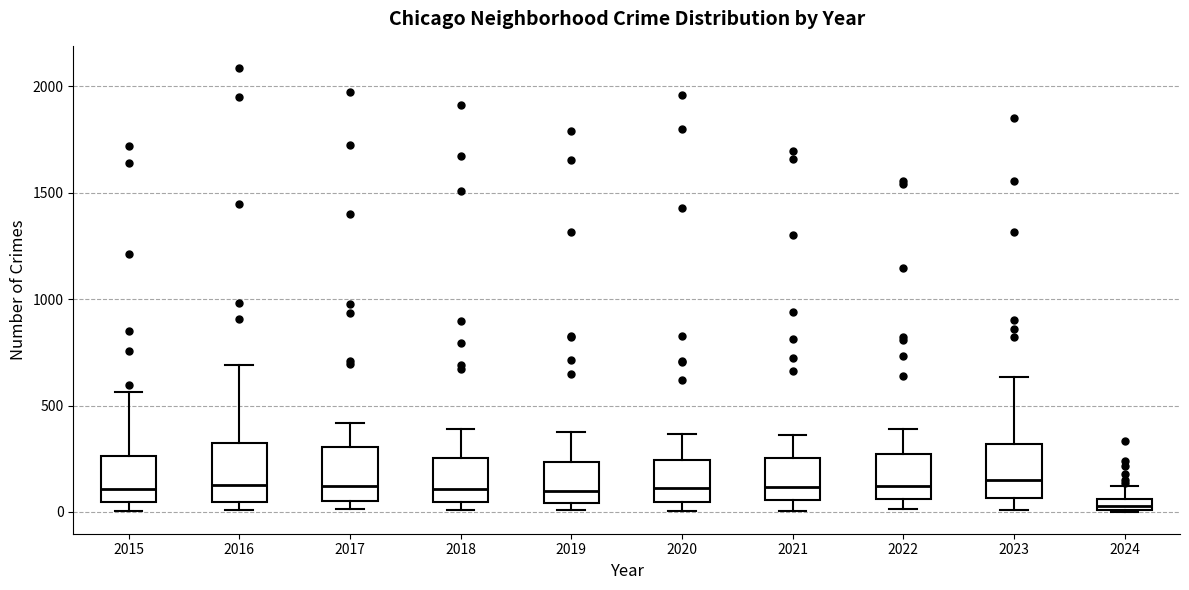

Where does the upper whisker of the box at x = 2016 end on the y-axis? The values are not printed on the chart, so give them approximately, as read against the axis.

700